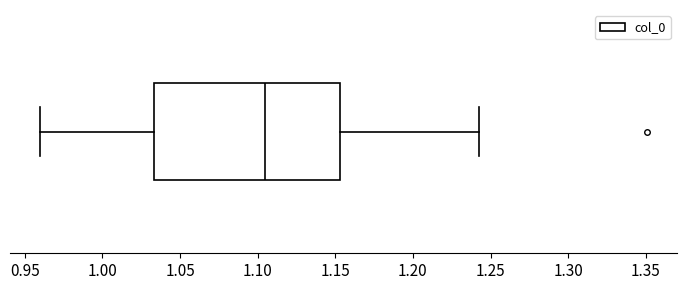

Where does the left whisker of the box end on the x-axis? The values are not printed on the chart, so give them approximately, as read against the axis.

0.960